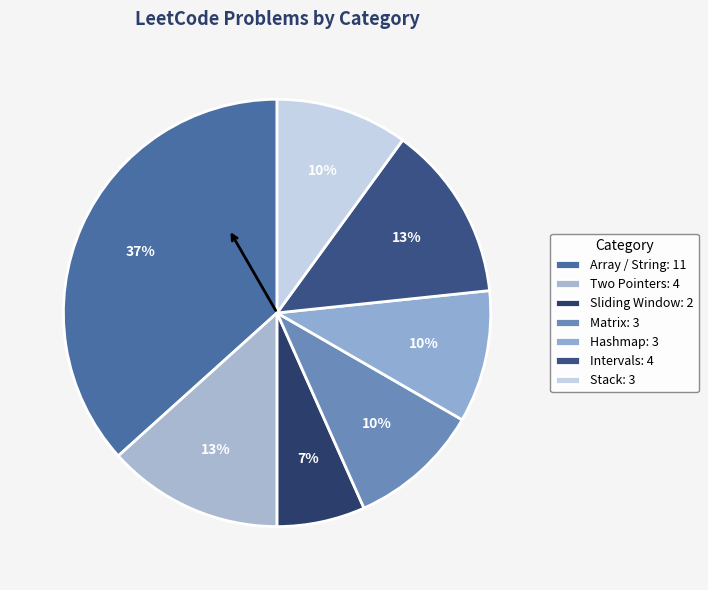

Combined, what portion of the pie is Two Pointers and Array / String?

50.0%